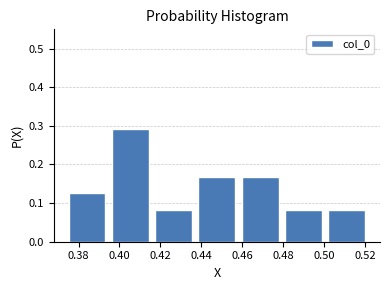

Reading left to right, transcribe this chart: for each bar, give the range it covers on the x-axis and its height. Neither the bar edges nor the heights are printed on the chart, so give them approximately, as read against the axes.

0.374 to 0.394: 0.13
0.394 to 0.416: 0.29
0.416 to 0.438: 0.08
0.438 to 0.458: 0.17
0.458 to 0.480: 0.17
0.480 to 0.500: 0.08
0.500 to 0.522: 0.08